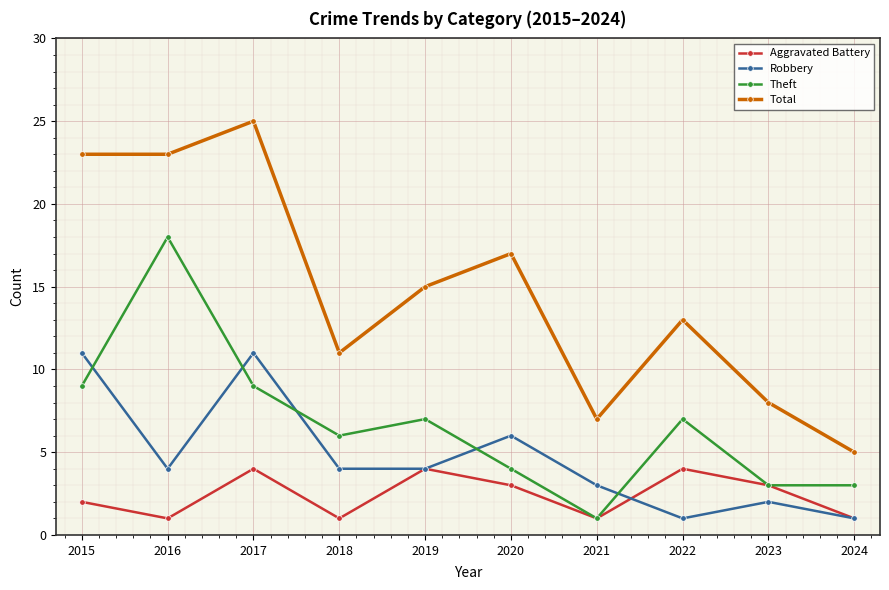

Which series has the widest spread of values?

Total